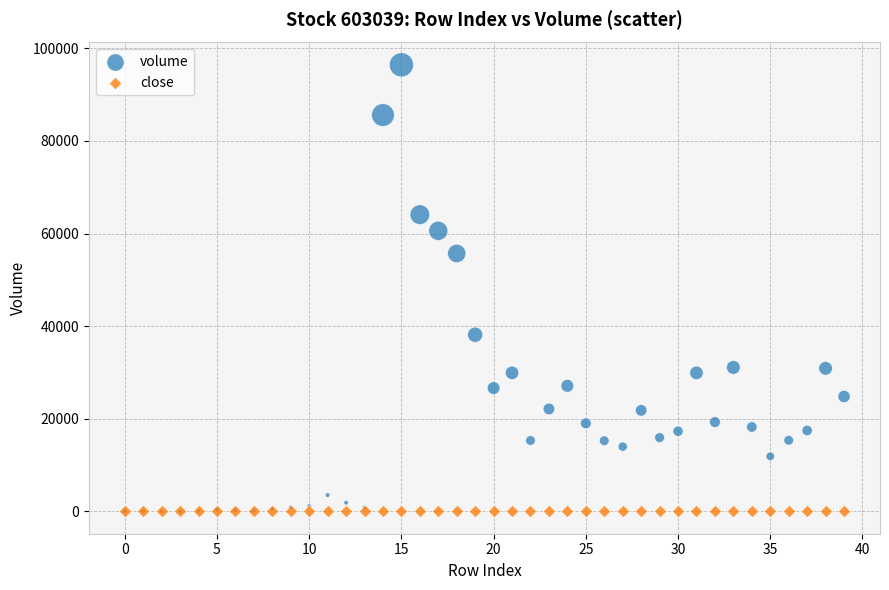

In the volume series, what Y value is closest to 48227?

55712.0